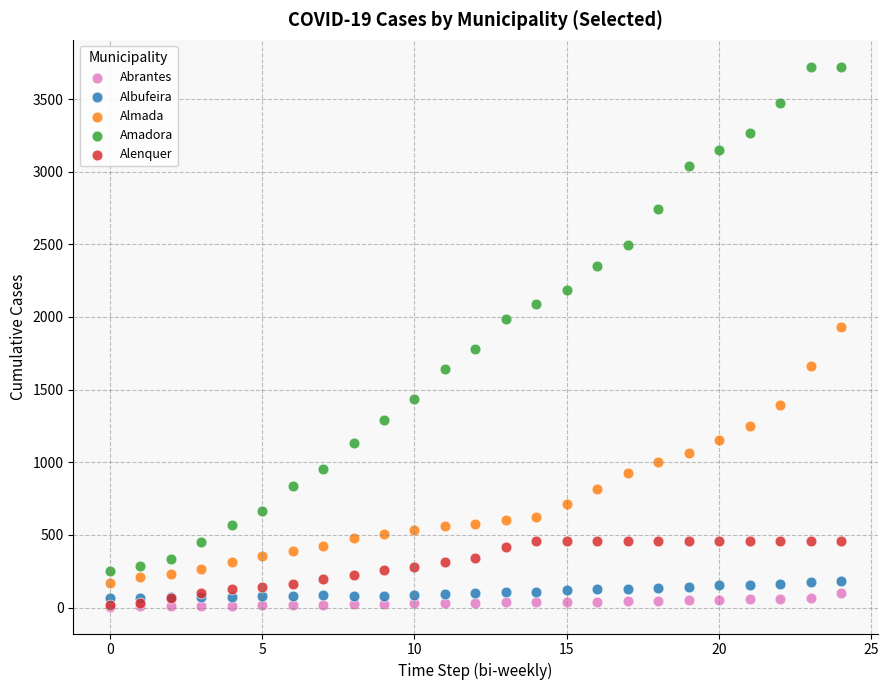

What are all the series names shown in the legend?

Abrantes, Albufeira, Almada, Amadora, Alenquer